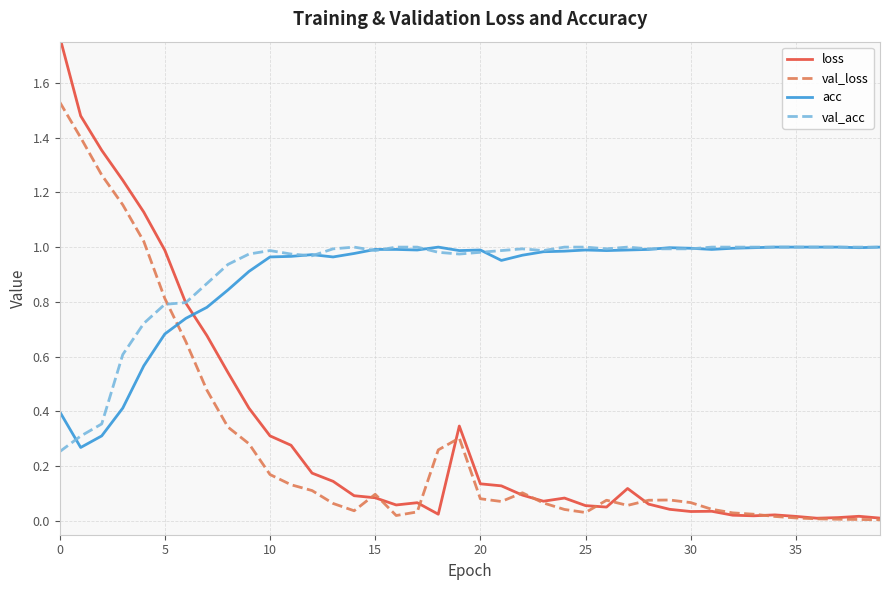

What is the difference between the maximum and second lowest values in the acc series?

0.7